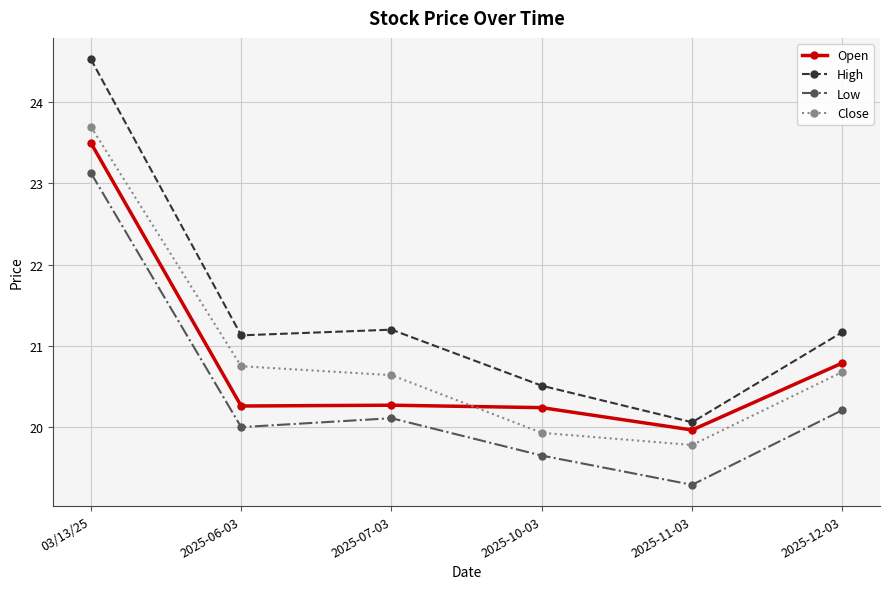

True or false: Open and Low intersect in this chart.

False